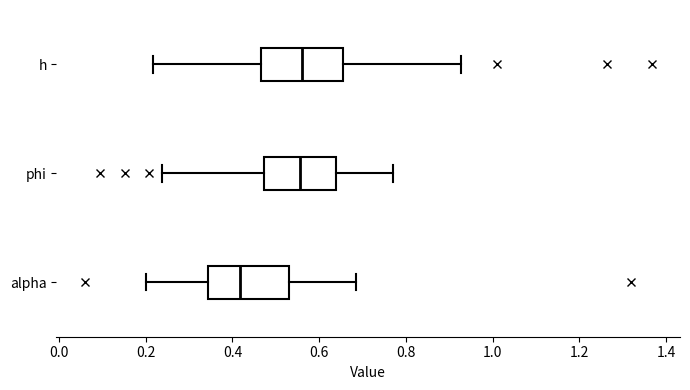

Where is the right edge of the box for alpha on the x-axis? The values are not printed on the chart, so give them approximately, as read against the axis.

0.54